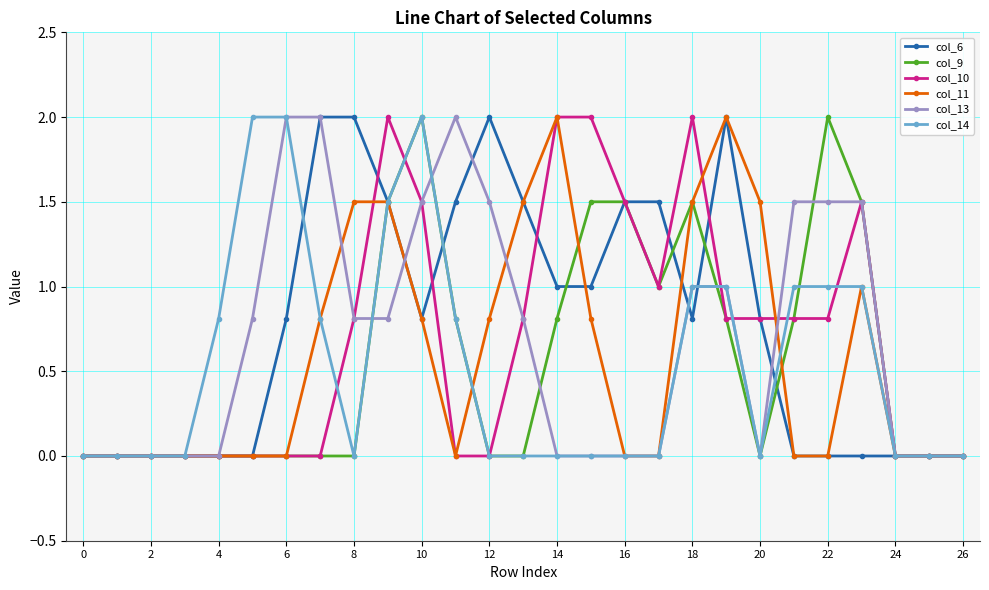

True or false: col_14 has more than 0 interior local peaks.

True